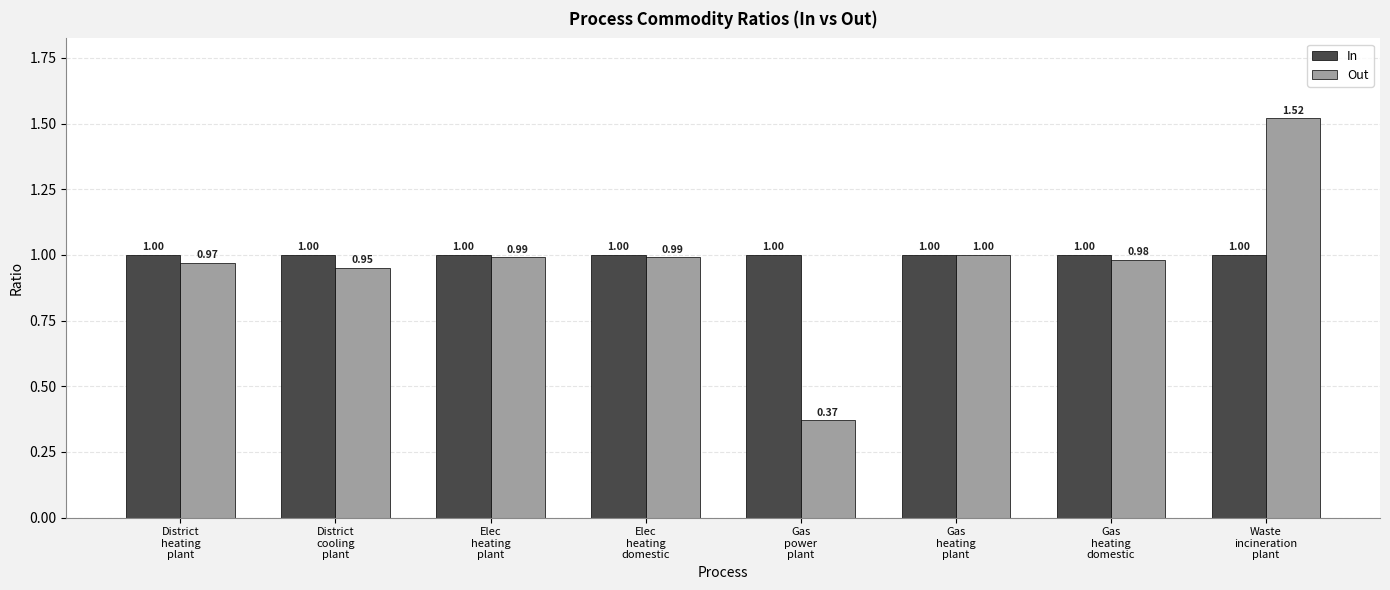

What is the total value across all series at Elec
heating
plant?

2.0